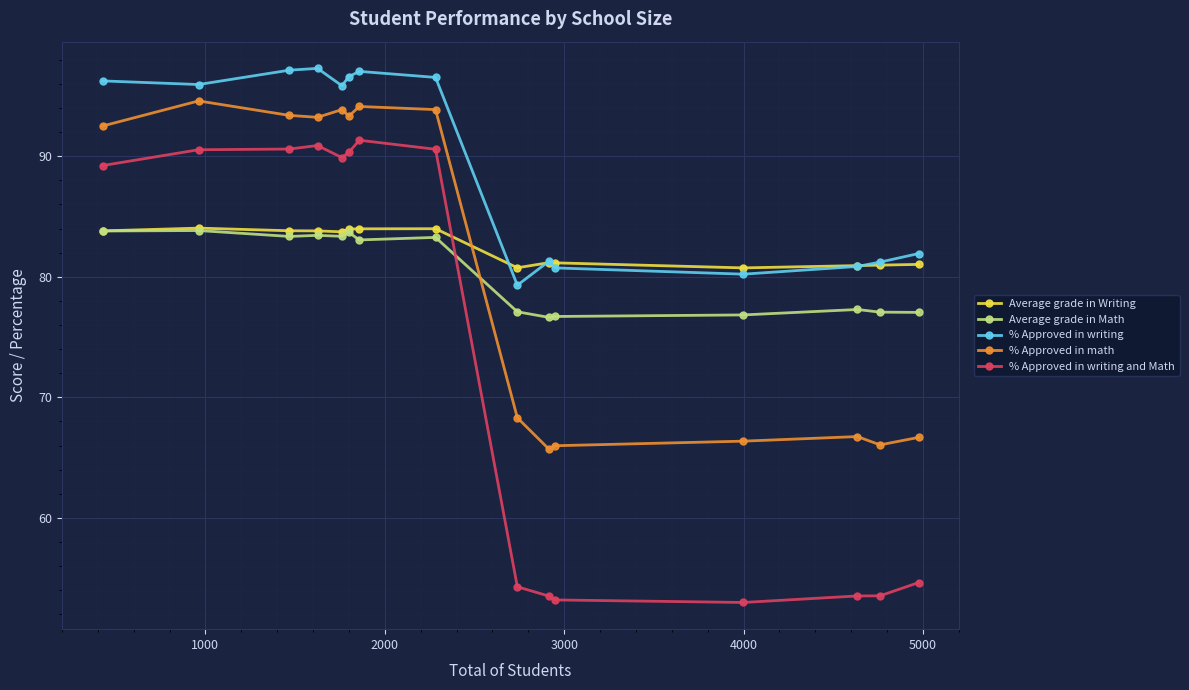

Count the number of categories in the chart.

15